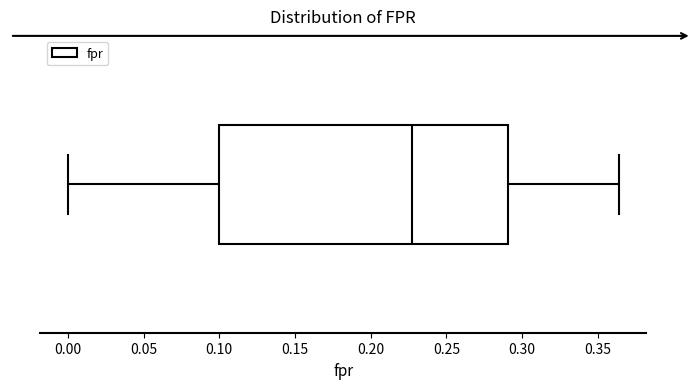

Read this box plot against the x-axis: the position of the median line, the range covered by the box, and the ends of both whiskers. The values are not printed on the chart, so give them approximately, as read against the axis.

median 0.225, box 0.100 to 0.290, whiskers 0.000 to 0.365